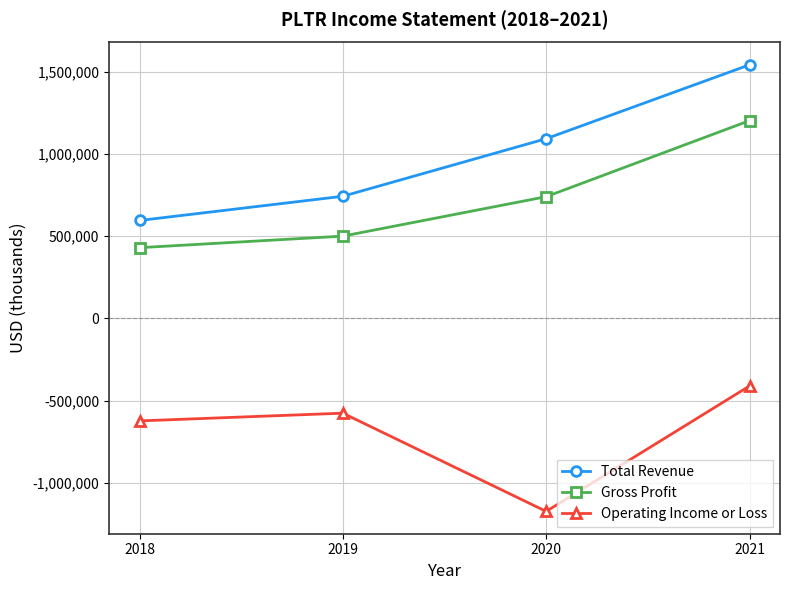

Which category has the lowest value in the Total Revenue series?

2018